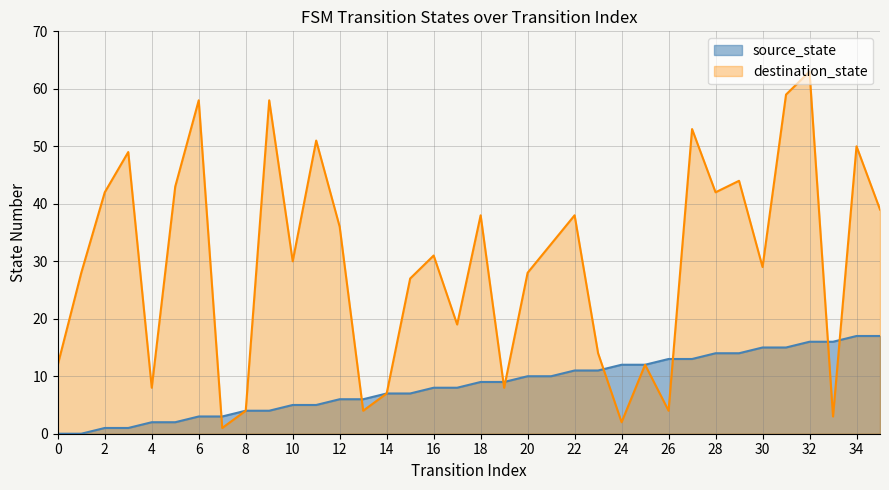

Which series has the largest range (max minus min)?

destination_state